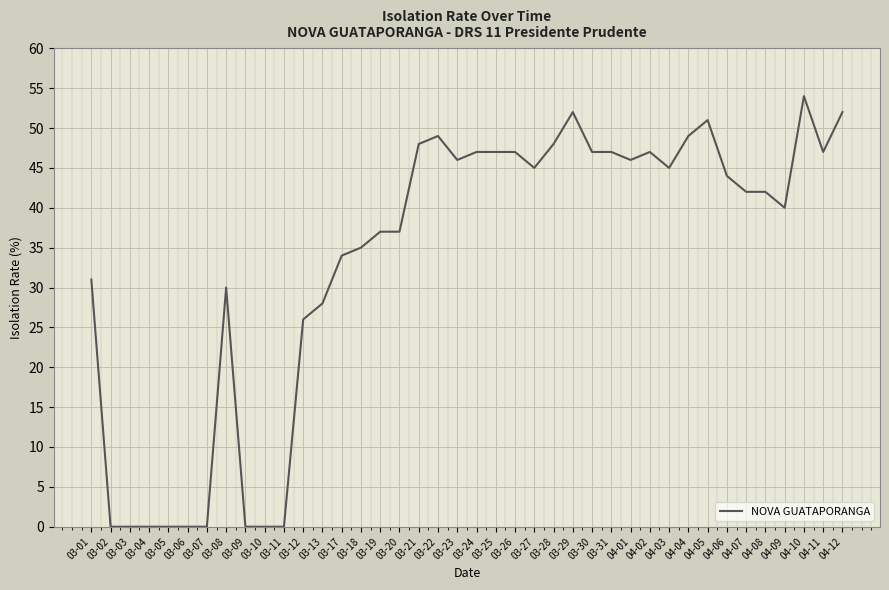

Which has a higher value, 03-12 or 03-01?

03-01